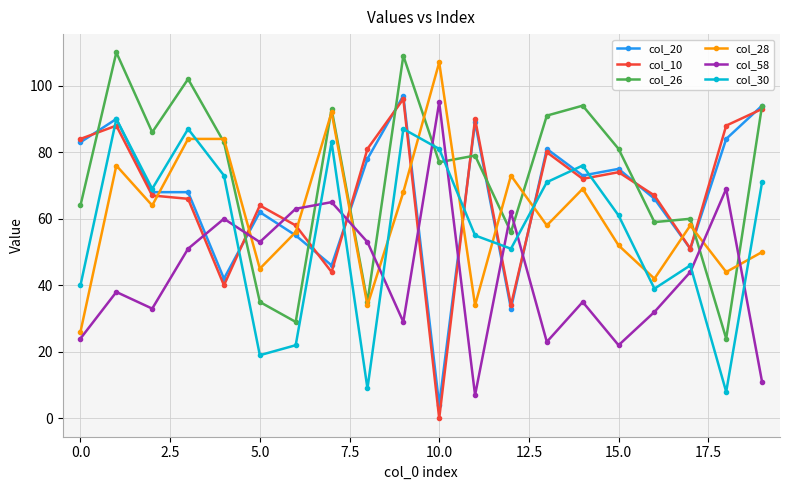

True or false: col_58 and col_30 cross at least once.

True